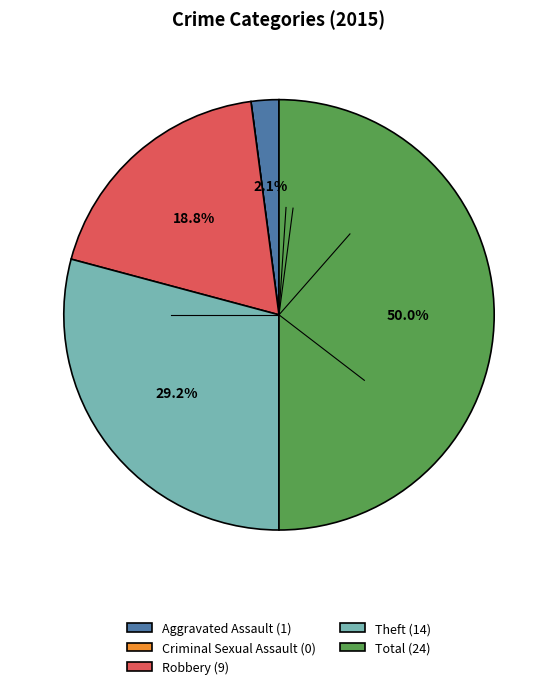

Do Aggravated Assault (1) and Theft (14) together represent more than half of the pie?

No